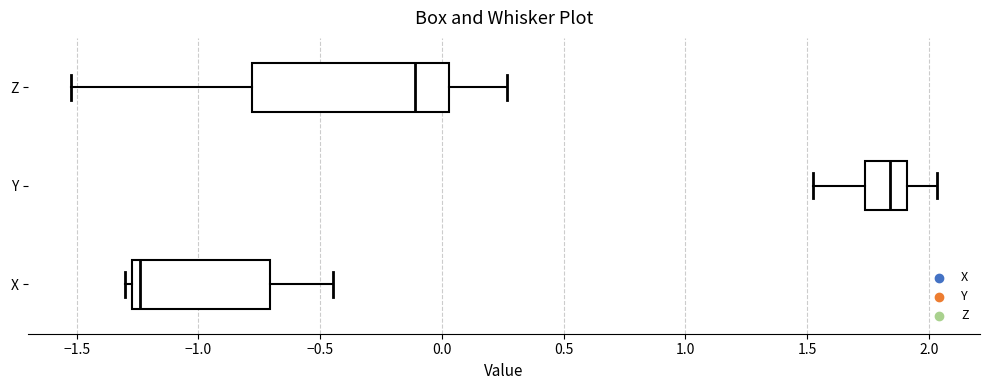

Reading bottom to top, transcribe this box plot: for each box, give where its median line is, the range the box spans, and where its two whiskers end, as read against the x-axis. The values are not printed on the chart, so give them approximately, as read against the axis.

X: median -1.25 (just right of the box's left edge), box -1.25 to -0.70, whiskers -1.30 to -0.45
Y: median 1.85, box 1.75 to 1.90, whiskers 1.55 to 2.05
Z: median -0.10, box -0.80 to 0.05, whiskers -1.50 to 0.25